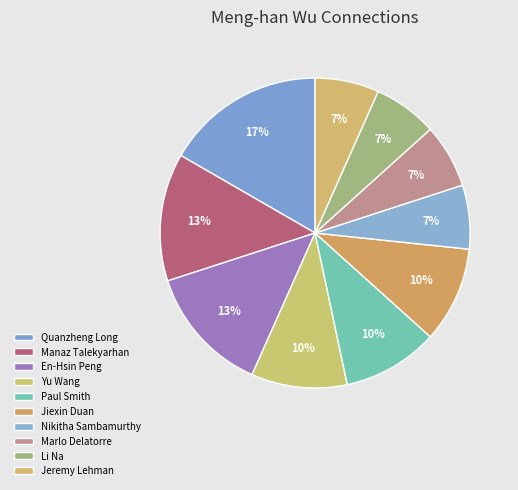

How many segments does this pie chart have?

10